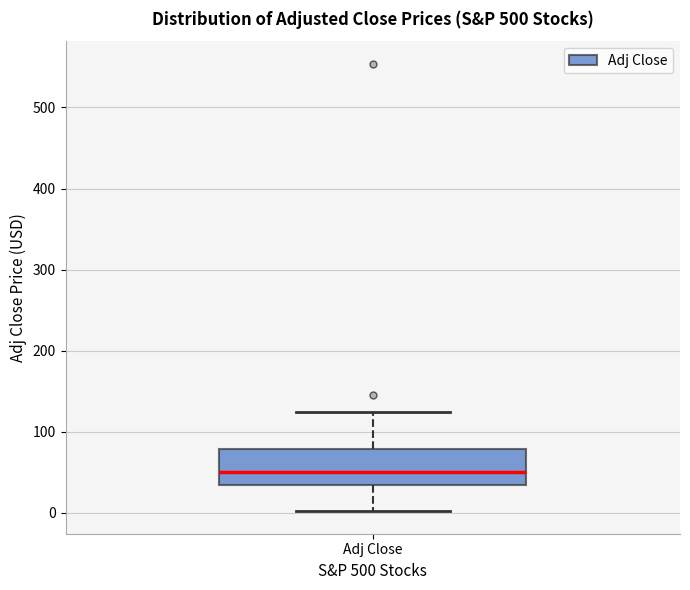

Read this box plot against the y-axis: the position of the median line, the range covered by the box, and the ends of both whiskers. The values are not printed on the chart, so give them approximately, as read against the axis.

median 50, box 30 to 80, whiskers 0 to 120